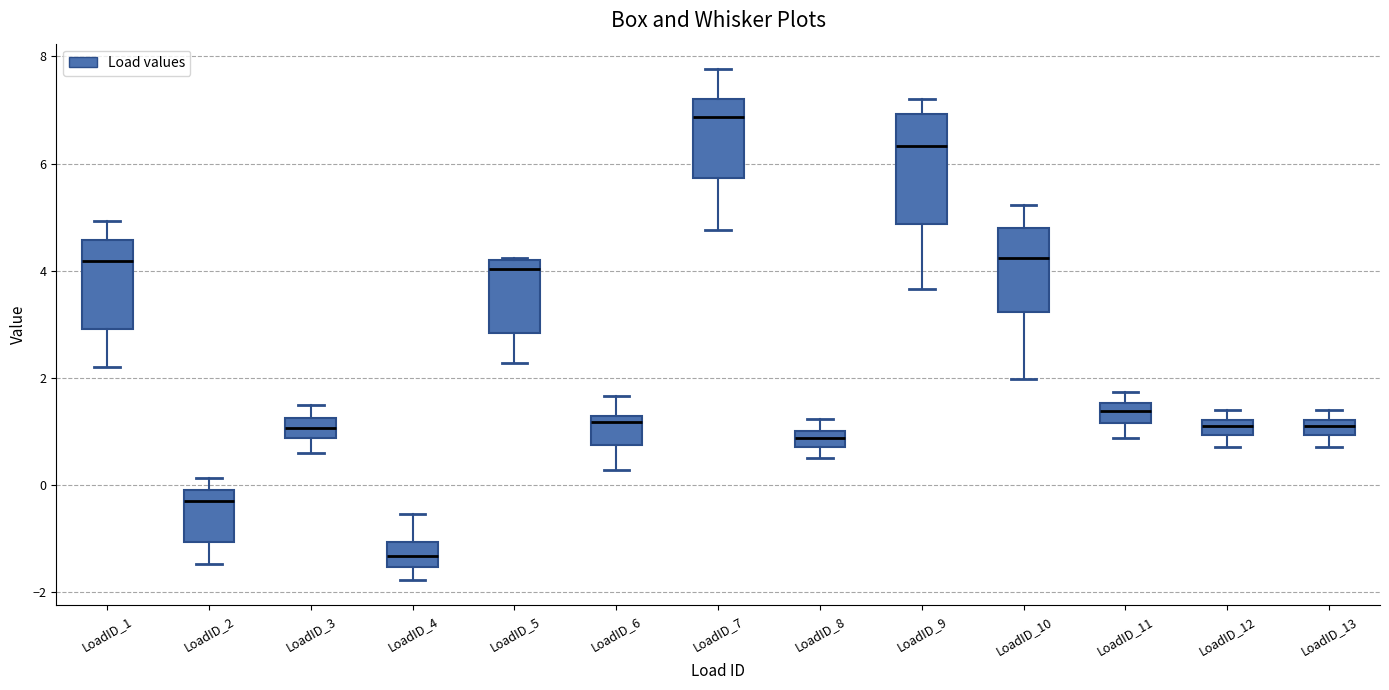

Which box's median line is the highest?

LoadID_7